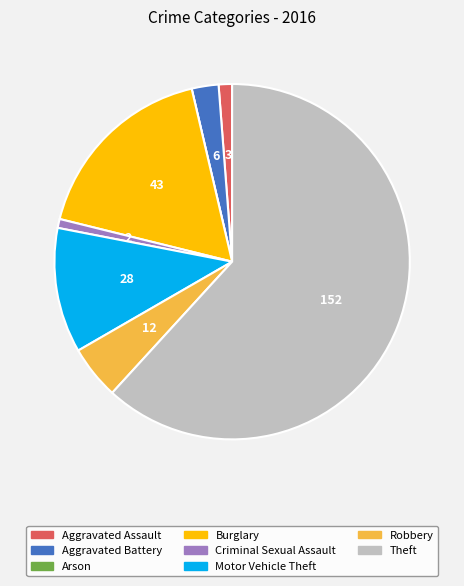

Between Theft and Aggravated Battery, which is larger?

Theft